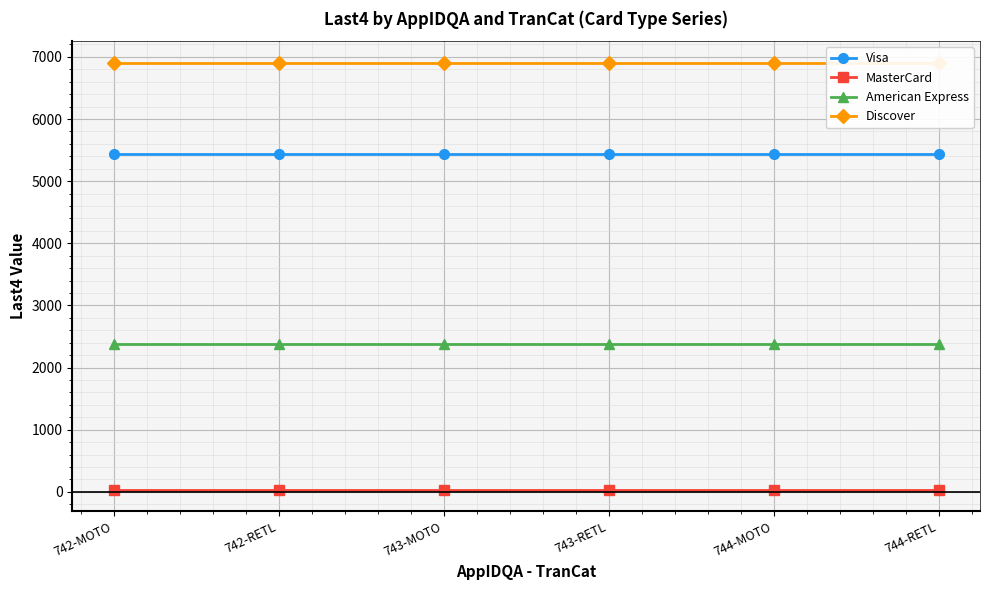

Between 743-RETL and 744-RETL, which series saw the biggest shift?

Visa